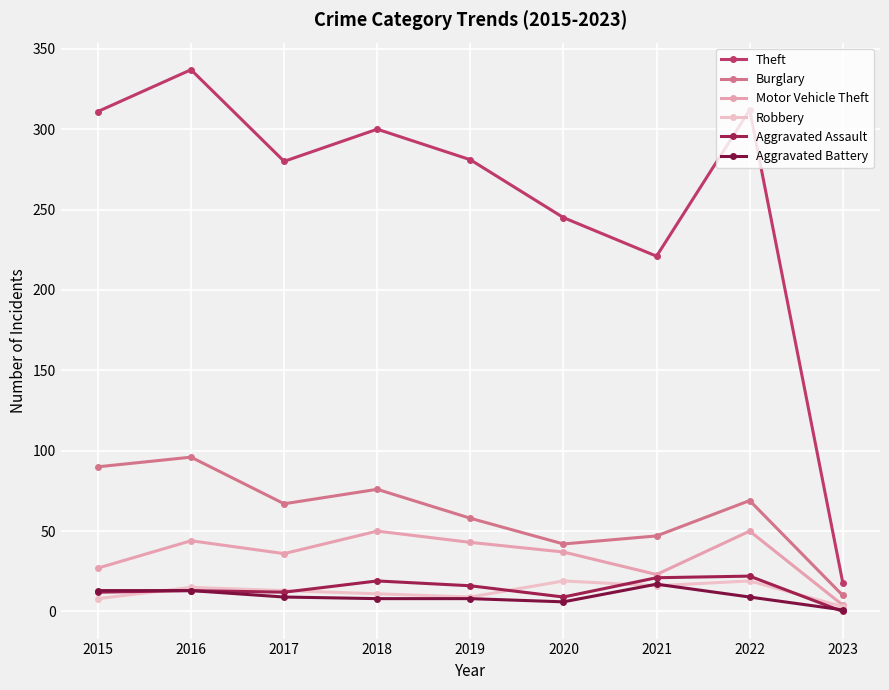

True or false: Aggravated Assault and Theft cross at least once.

False